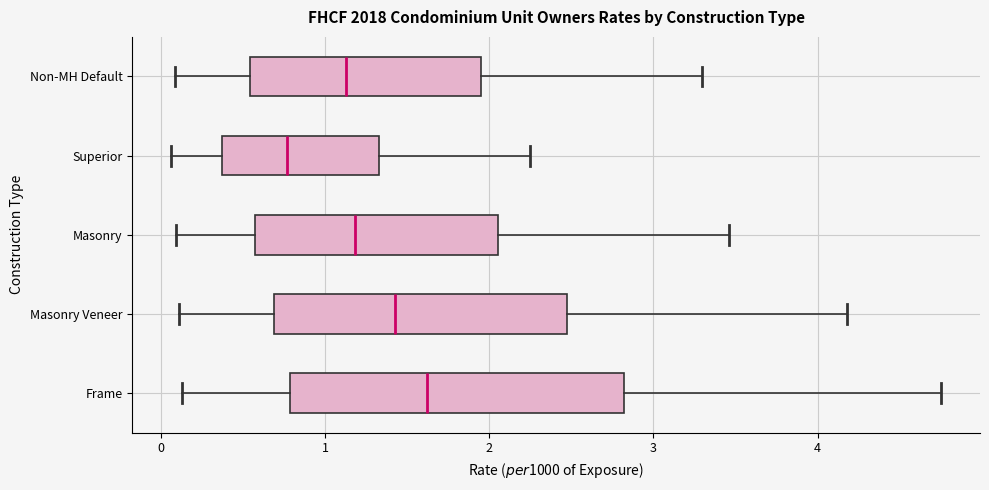

Where does the right whisker of the box for Frame end on the x-axis? The values are not printed on the chart, so give them approximately, as read against the axis.

4.8